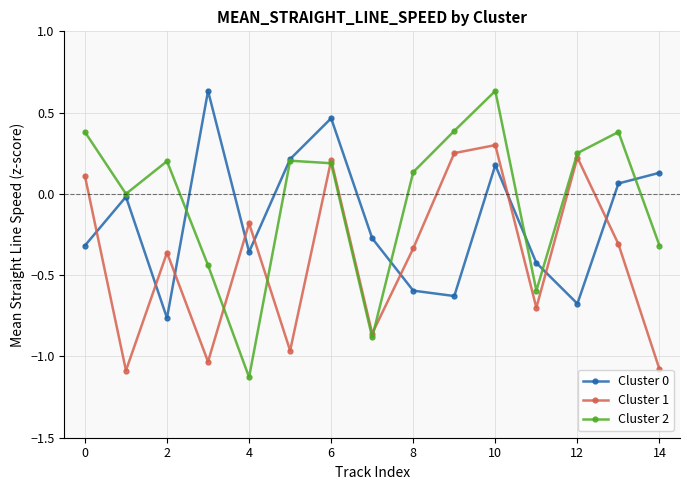

How many lines are shown in the chart?

3